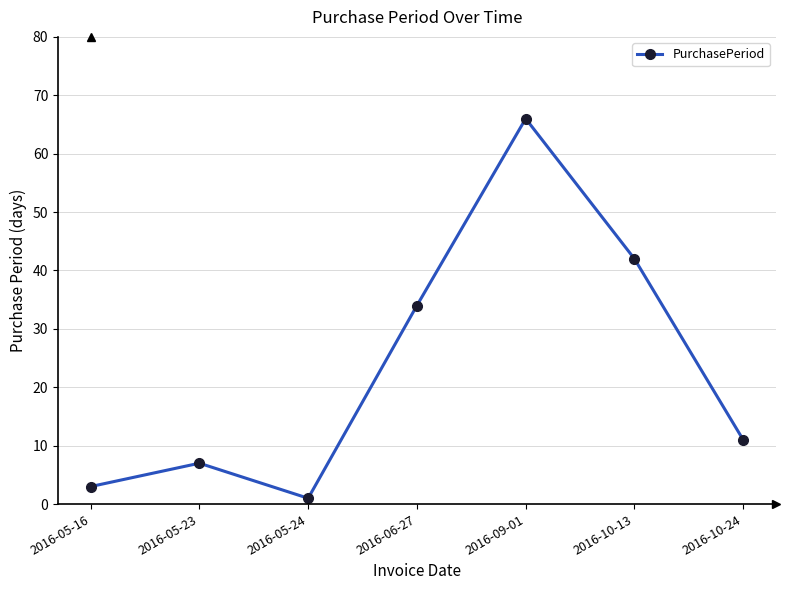

How many points are higher than both their immediate neighbors (excluding endpoints)?

2